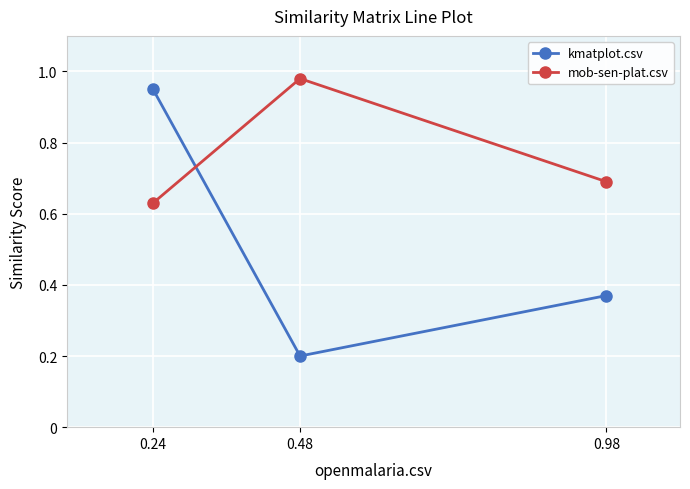

What is the difference between the highest and lowest values at 0.48?

0.8